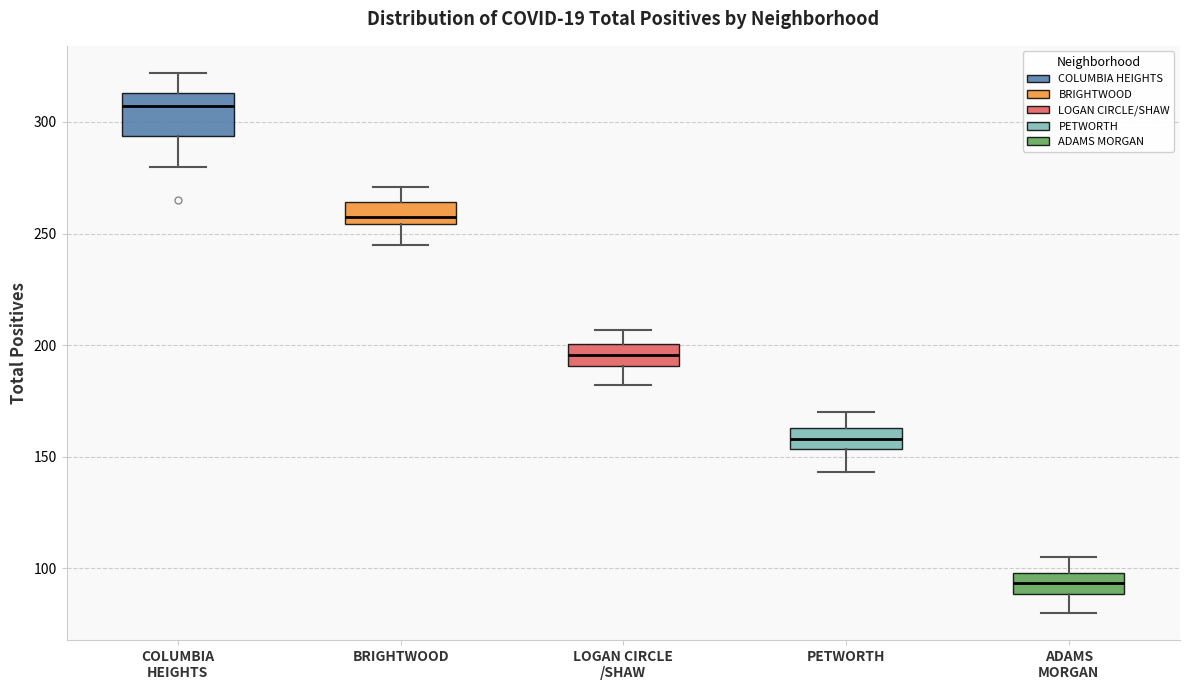

Reading left to right, transcribe this box plot: for each box, give where its median line is, the range the box spans, and where its two whiskers end, as read against the y-axis. The values are not printed on the chart, so give them approximately, as read against the axis.

COLUMBIA HEIGHTS: median 305, box 295 to 315, whiskers 280 to 320
BRIGHTWOOD: median 260, box 255 to 265, whiskers 245 to 270
LOGAN CIRCLE /SHAW: median 195, box 190 to 200, whiskers 180 to 205
PETWORTH: median 160, box 155 to 165, whiskers 145 to 170
ADAMS MORGAN: median 95, box 90 to 100, whiskers 80 to 105